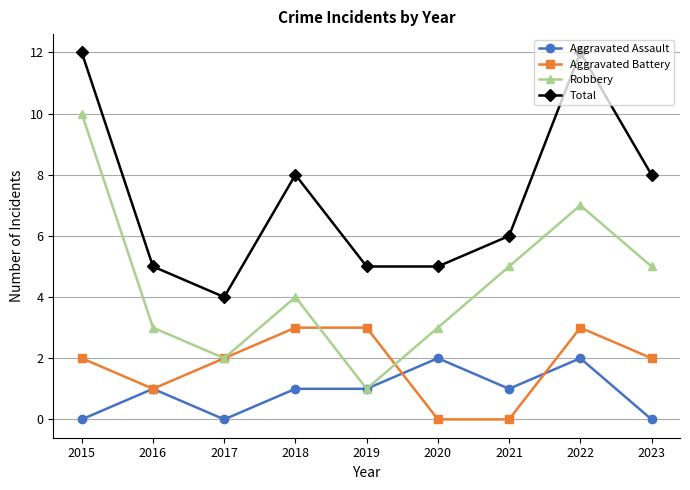

Reading right to left, list all the values displayed in this chart.

Aggravated Assault: 0	2	1	2	1	1	0	1	0
Aggravated Battery: 2	3	0	0	3	3	2	1	2
Robbery: 5	7	5	3	1	4	2	3	10
Total: 8	12	6	5	5	8	4	5	12